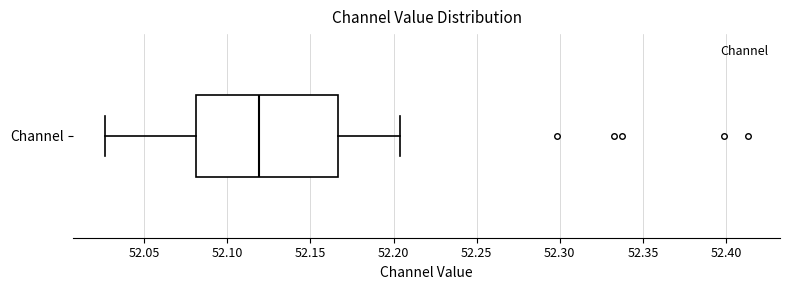

Transcribe this box plot: give where the median line is, the range the box spans, and where the two whiskers end, as read against the x-axis. The values are not printed on the chart, so give them approximately, as read against the axis.

median 52.120, box 52.080 to 52.165, whiskers 52.025 to 52.205